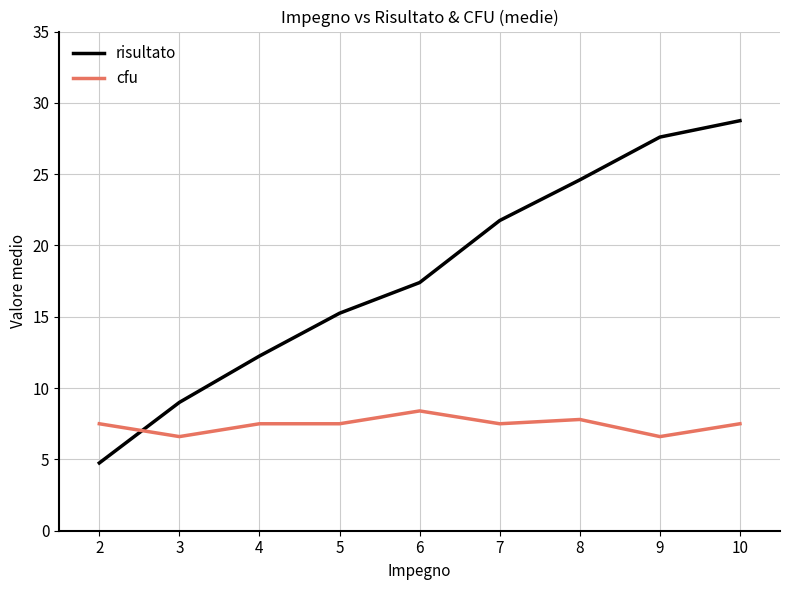

List the labels in order of risultato value, smallest first.

2, 3, 4, 5, 6, 7, 8, 9, 10